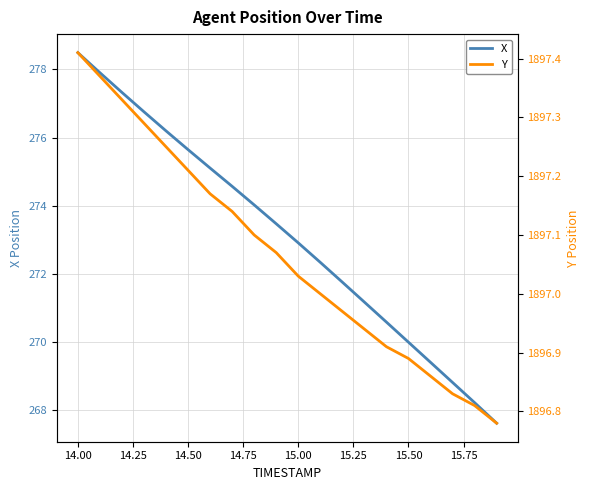

True or false: Y and X cross at least once.

False